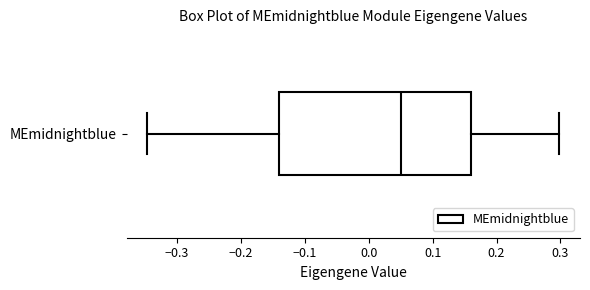

Read this box plot against the x-axis: the position of the median line, the range covered by the box, and the ends of both whiskers. The values are not printed on the chart, so give them approximately, as read against the axis.

median 0.05, box -0.14 to 0.16, whiskers -0.35 to 0.30